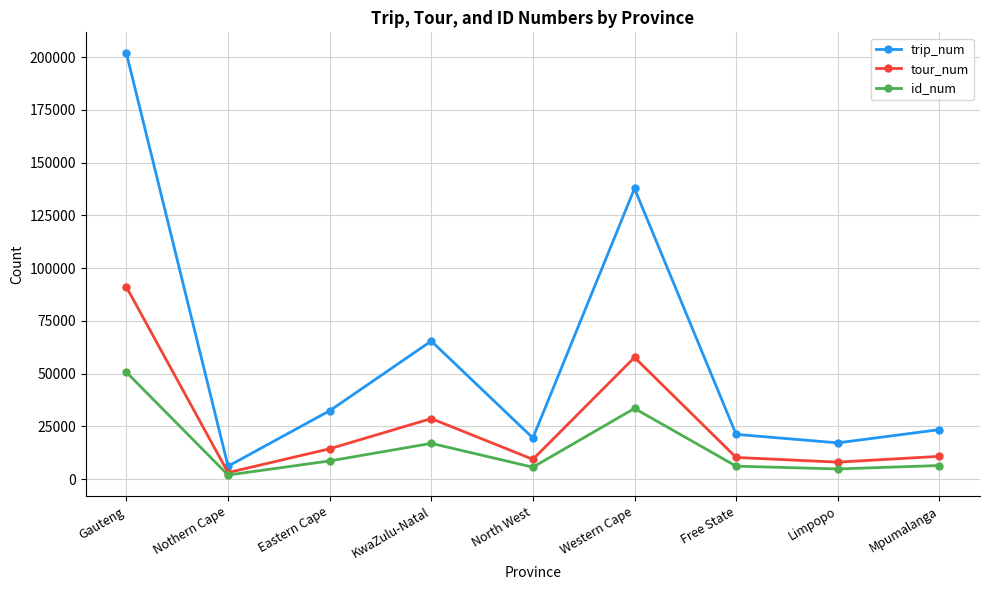

Is this an area chart (filled region under the line)?

No